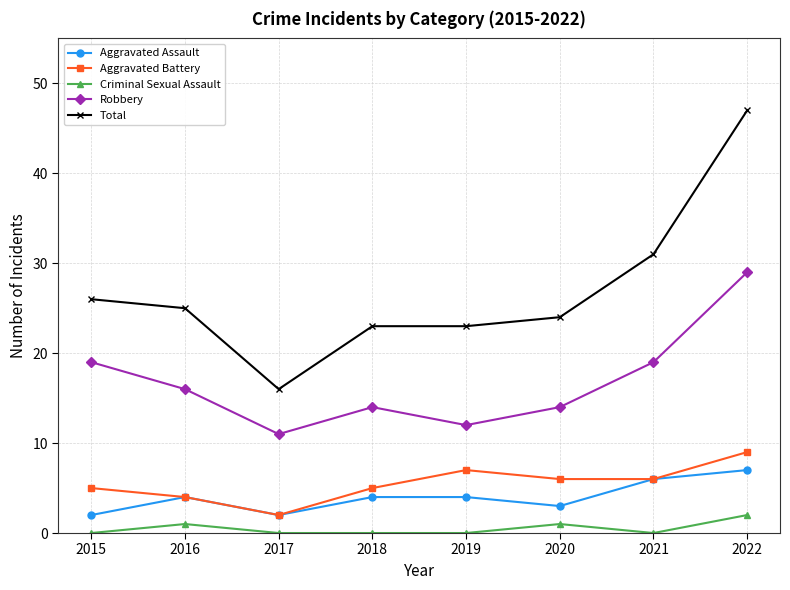

Which series has the largest total across all categories?

Total